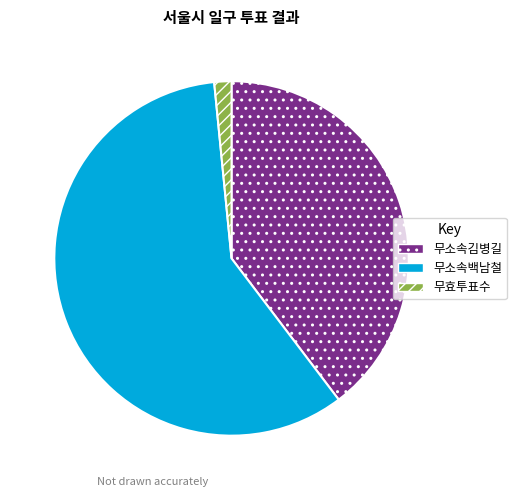

What is the smallest slice in the pie chart?

무효투표수